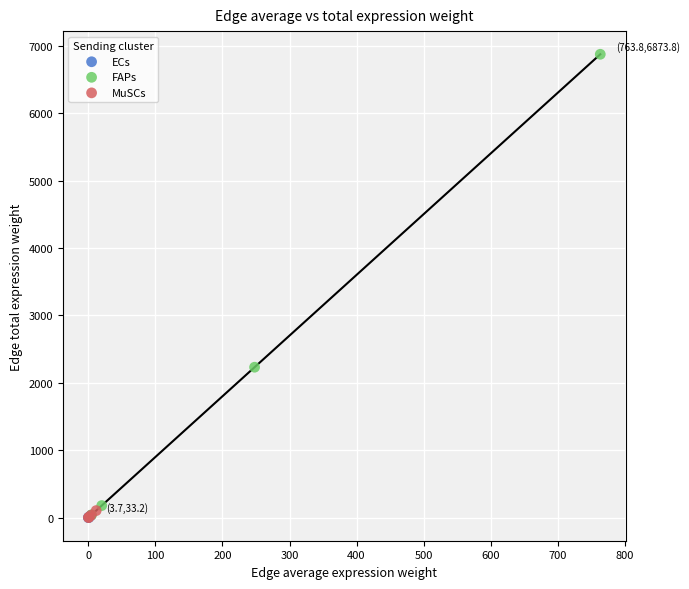

Which series has the widest spread of Y values?

FAPs